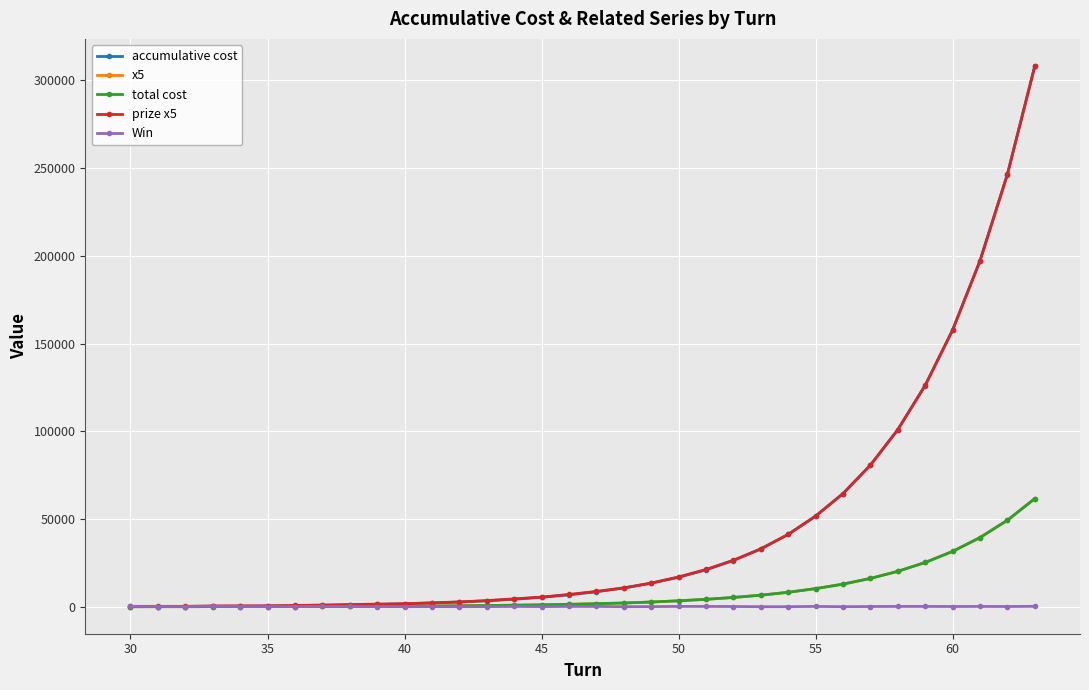

Does the chart have visible grid lines?

Yes